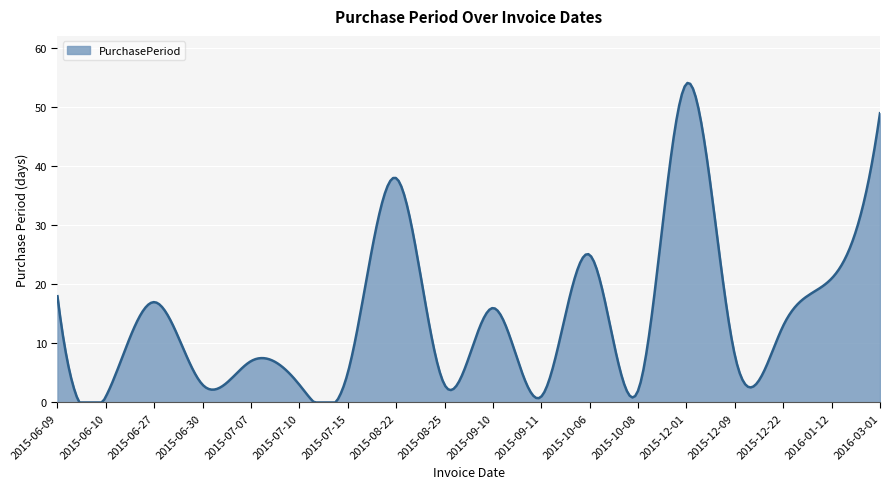

What is the maximum value shown in the chart?

54.1